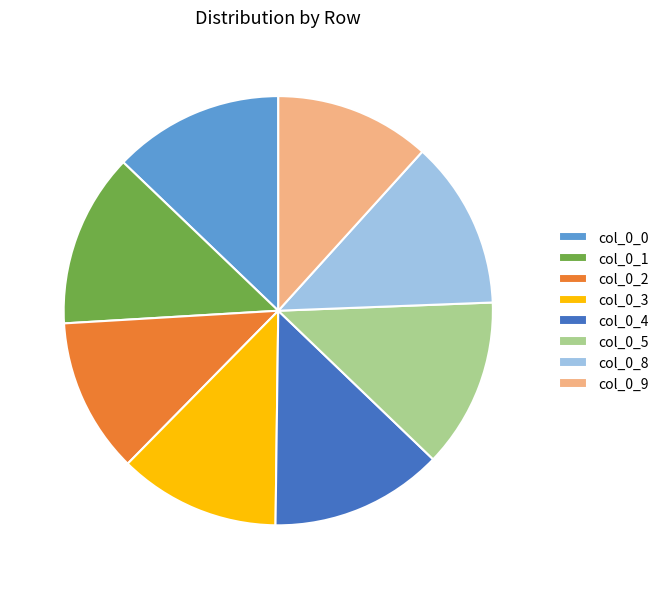

Do col_0_9 and col_0_3 together represent more than half of the pie?

No